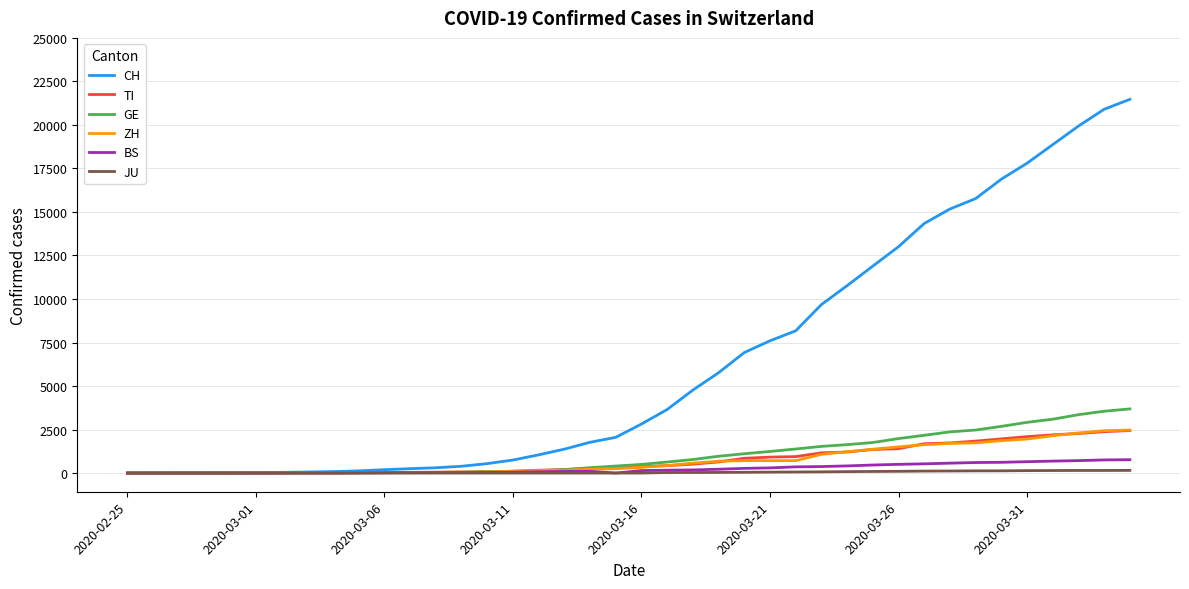

What is the maximum value for ZH?

2467